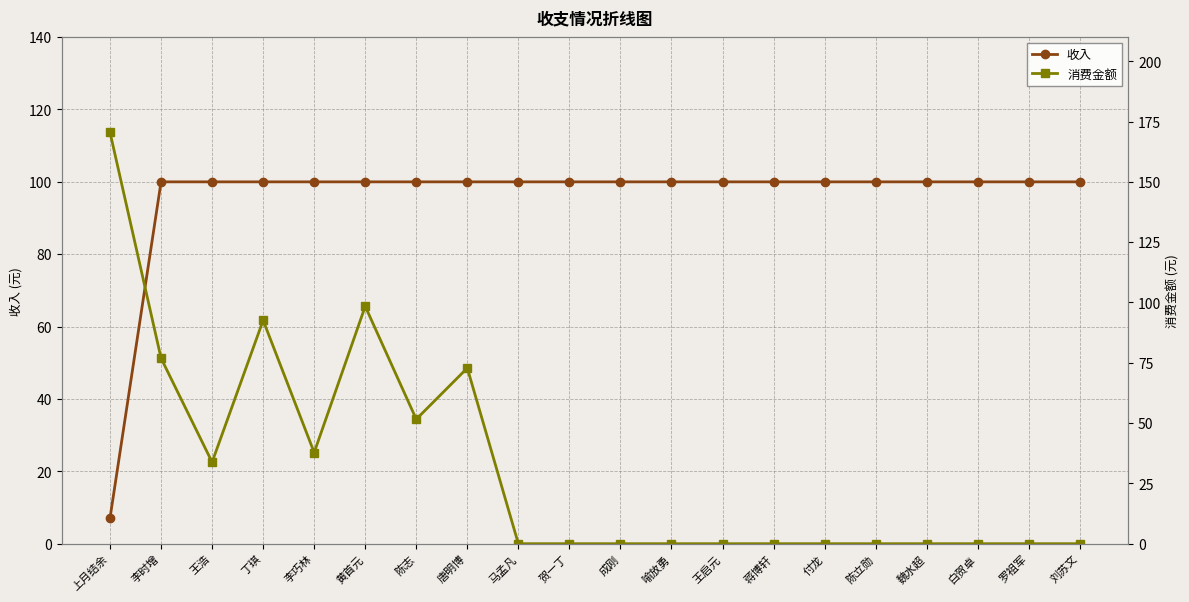

At how many categories does at least one series exceed 70?

20